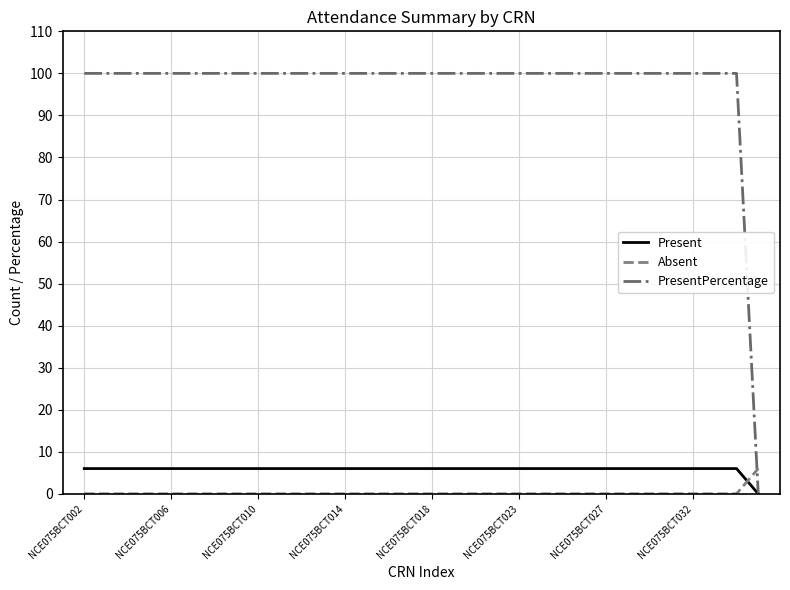

After their last crossing, which series has the higher values: PresentPercentage or Absent?

Absent